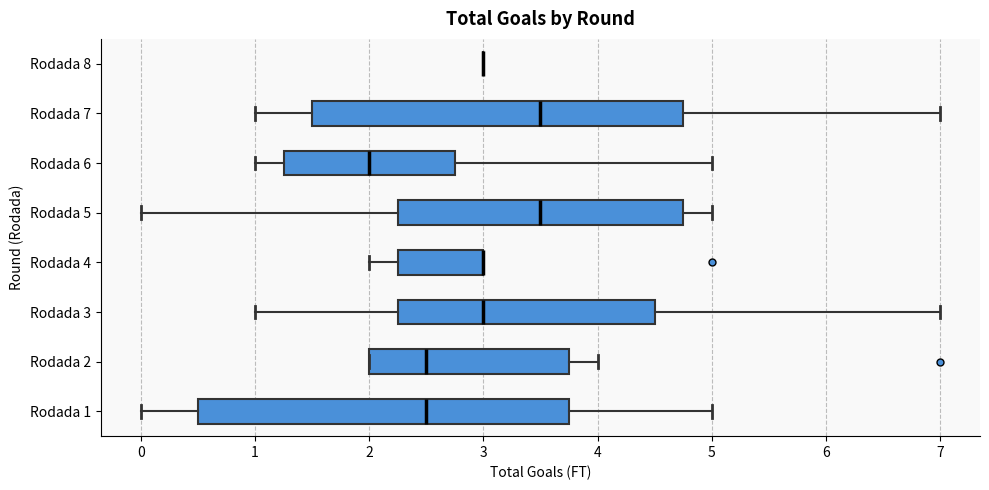

Reading bottom to top, transcribe this box plot: for each box, give where its median line is, the range the box spans, and where its two whiskers end, as read against the x-axis. The values are not printed on the chart, so give them approximately, as read against the axis.

Rodada 1: median 2.5, box 0.5 to 3.8, whiskers 0.0 to 5.0
Rodada 2: median 2.5, box 2.0 to 3.8, whiskers 2.0 to 4.0
Rodada 3: median 3.0, box 2.3 to 4.5, whiskers 1.0 to 7.0
Rodada 4: median 3.0 (drawn on the box's right edge), box 2.3 to 3.0, whiskers 2.0 to 3.0
Rodada 5: median 3.5, box 2.3 to 4.8, whiskers 0.0 to 5.0
Rodada 6: median 2.0, box 1.3 to 2.8, whiskers 1.0 to 5.0
Rodada 7: median 3.5, box 1.5 to 4.8, whiskers 1.0 to 7.0
Rodada 8: box collapsed to a line at 3.0, whiskers 3.0 to 3.0